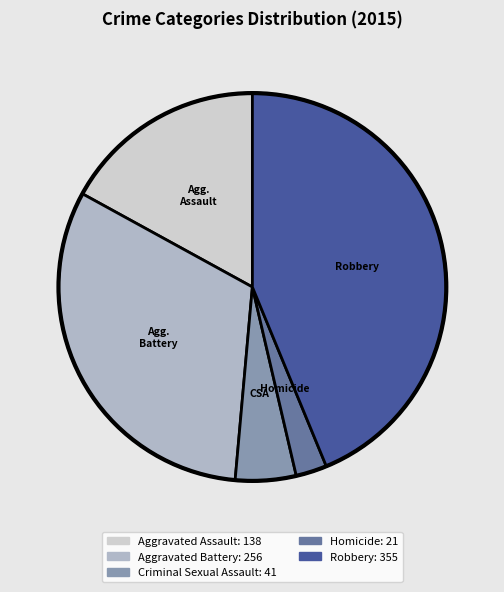

Is there a majority slice in this chart?

No